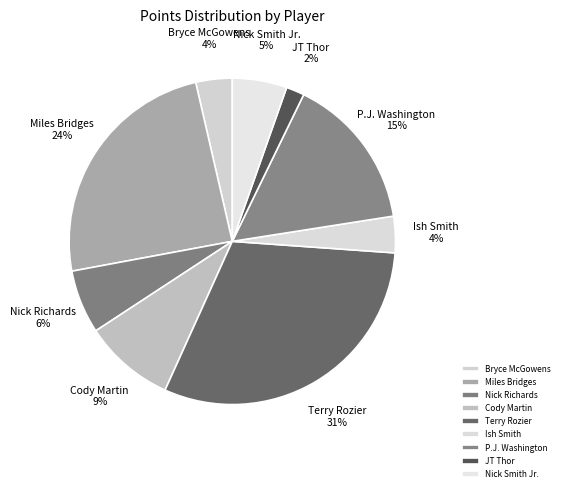

What is the largest slice in the pie chart?

Terry Rozier